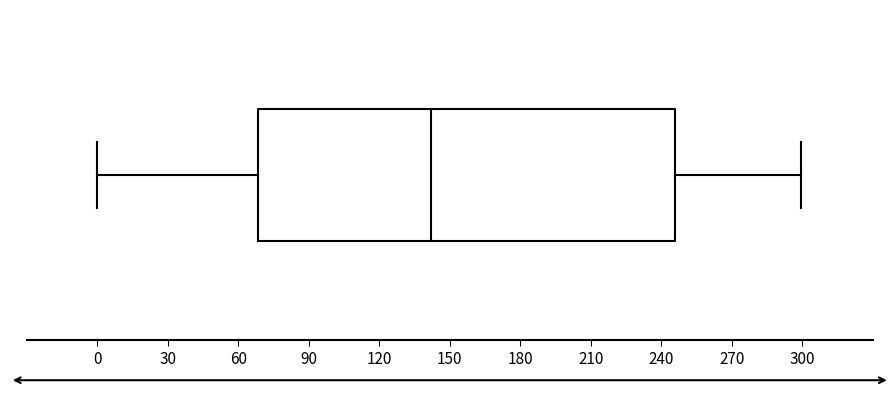

Read this box plot against the x-axis: the position of the median line, the range covered by the box, and the ends of both whiskers. The values are not printed on the chart, so give them approximately, as read against the axis.

median 140, box 70 to 245, whiskers 0 to 300